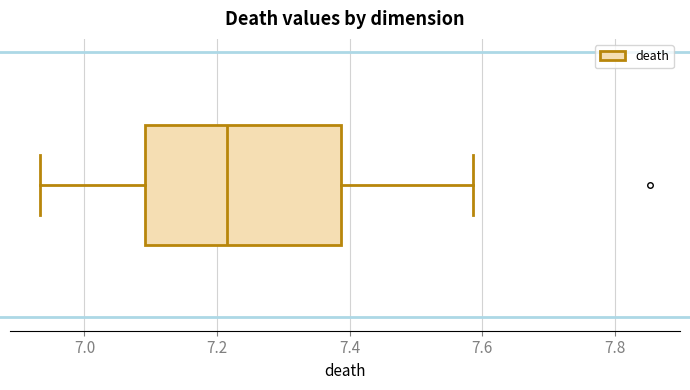

Where is the left edge of the box on the x-axis? The values are not printed on the chart, so give them approximately, as read against the axis.

7.10